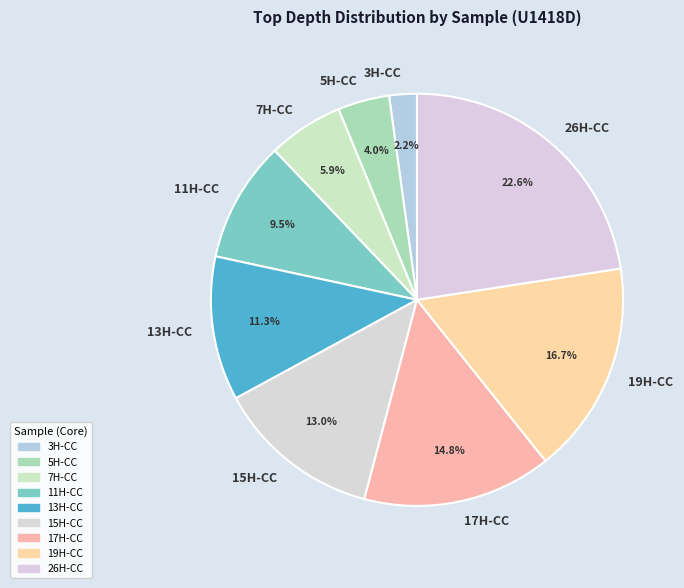

Which slice is the smallest?

3H-CC